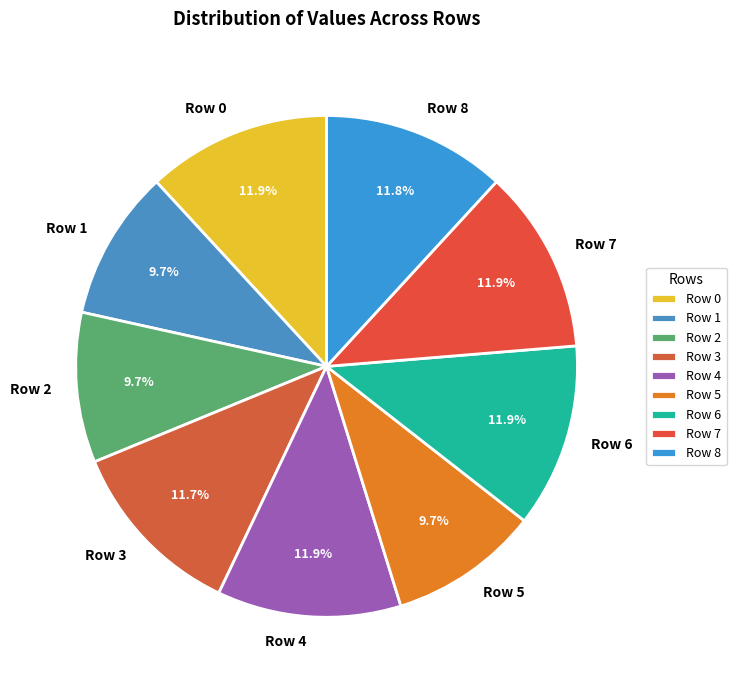

To the nearest percent, what portion does Row 7 represent?

12%